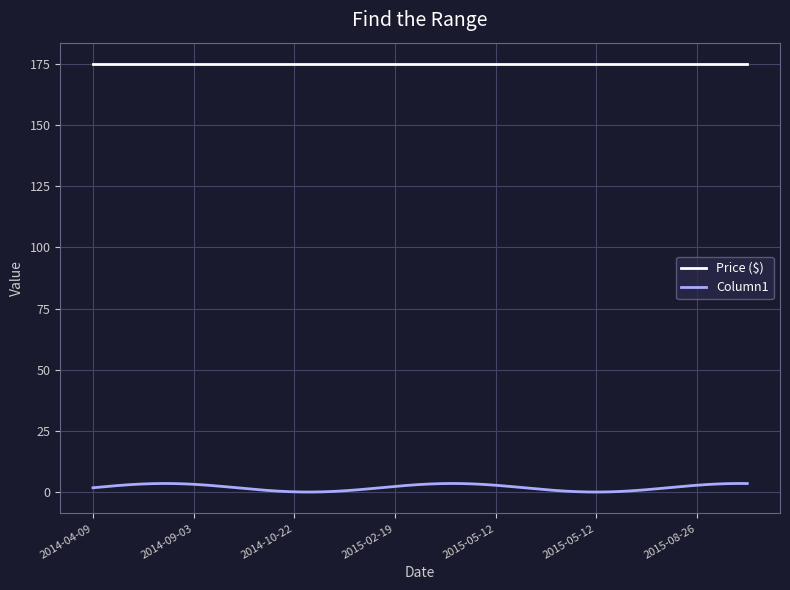

Which series has the largest total across all categories?

Price ($)